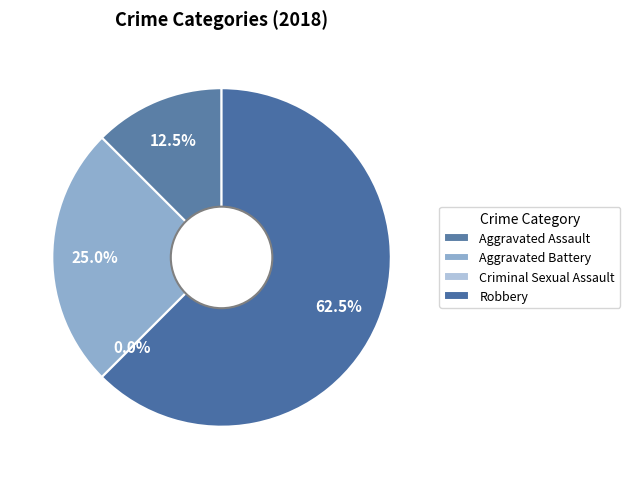

True or false: Aggravated Battery accounts for 25% of the total.

True